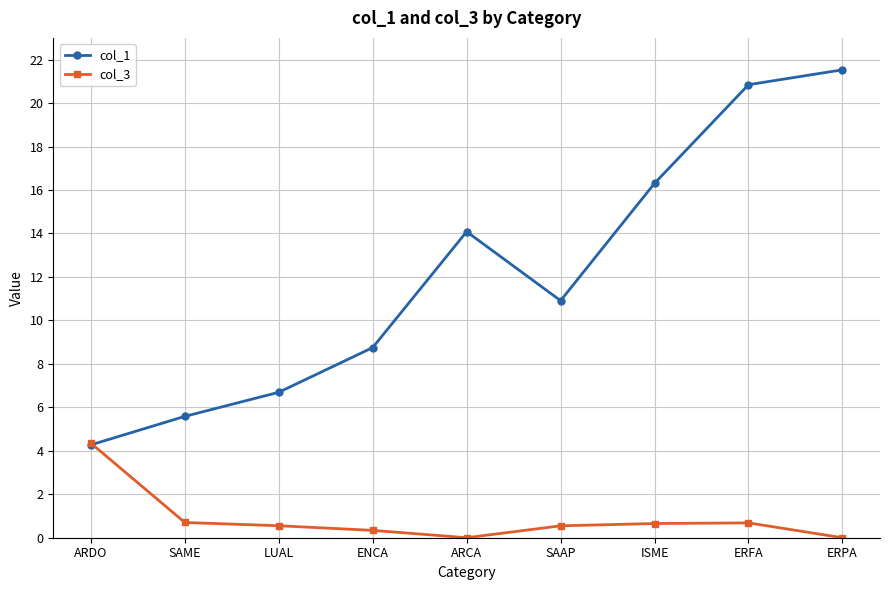

How many intersections are there between col_1 and col_3?

1